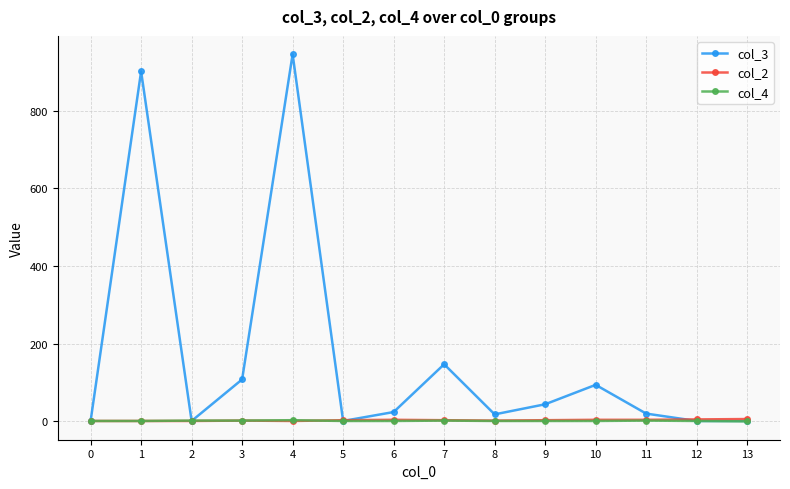

How many values in the col_2 series are below 3?

6